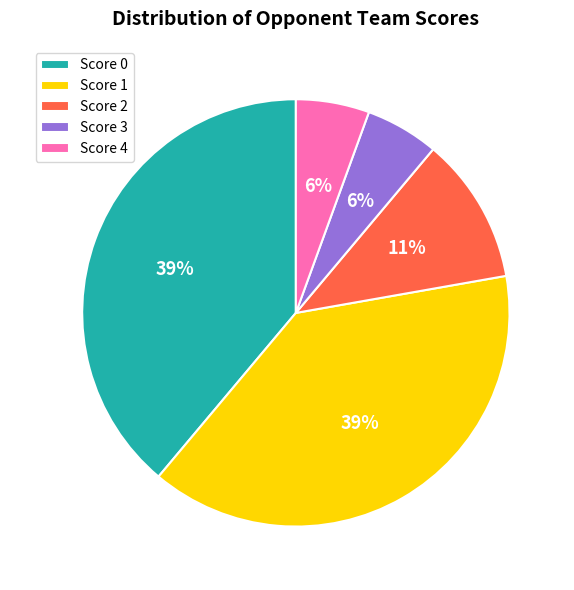

How many segments does this pie chart have?

5